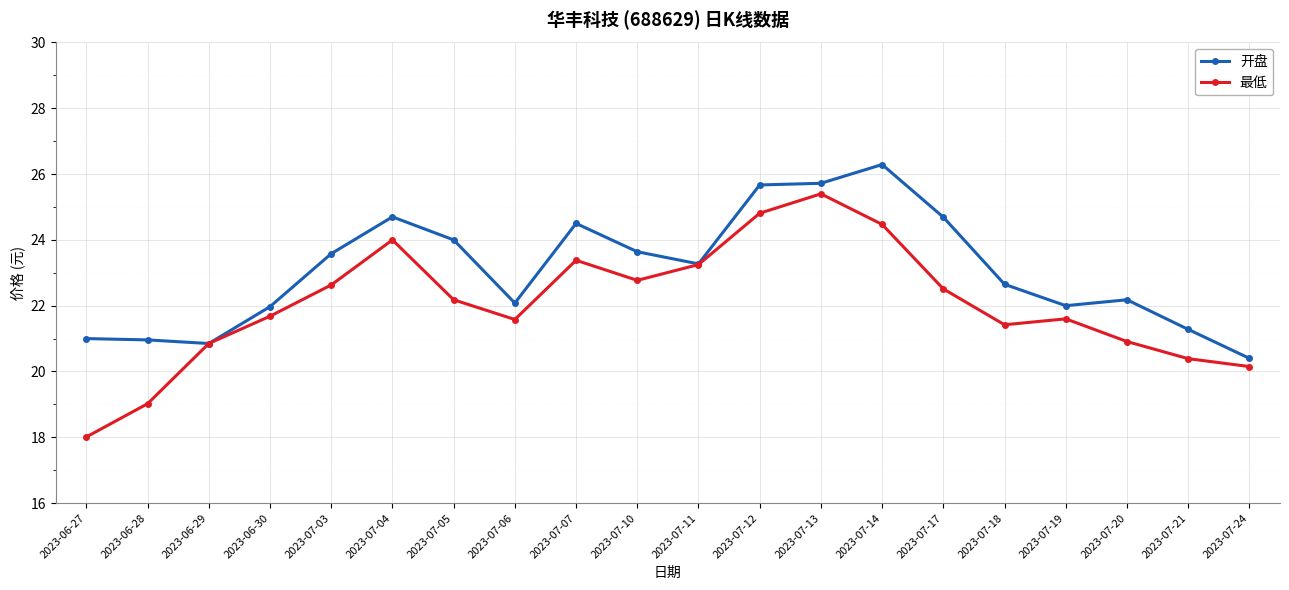

What is the label of the 17th point from the left?

2023-07-19